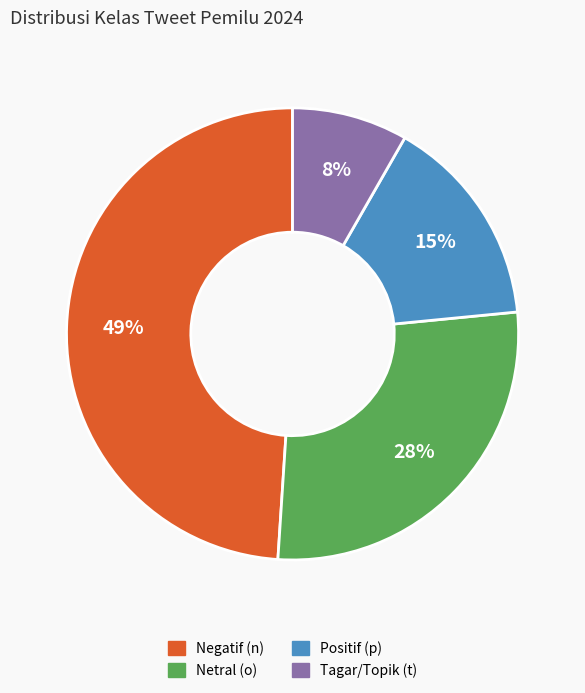

Does any single category account for the majority?

No